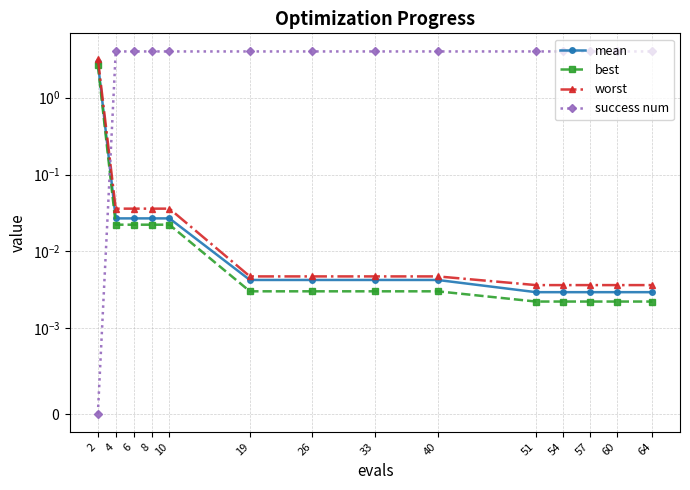

True or false: best has a value of 0.0 at 60.

True